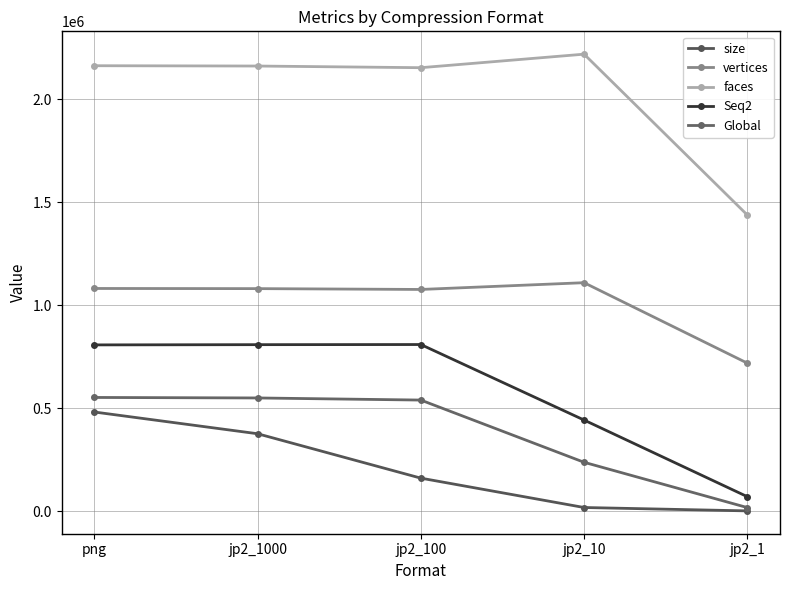

Reading right to left, extract all data points from this chart.

size: jp2_1=1806.8	jp2_10=18194.9	jp2_100=160694.1	jp2_1000=376141.6	png=481599.9
vertices: jp2_1=718694.0	jp2_10=1109027.0	jp2_100=1076222.0	jp2_1000=1080247.0	png=1080986.0
faces: jp2_1=1437282.0	jp2_10=2217863.0	jp2_100=2152252.0	jp2_1000=2160313.0	png=2161798.0
Seq2: jp2_1=70725.0	jp2_10=442545.0	jp2_100=808972.0	jp2_1000=808327.0	png=807216.0
Global: jp2_1=17819.0	jp2_10=237596.0	jp2_100=539513.0	jp2_1000=549765.0	png=552184.0